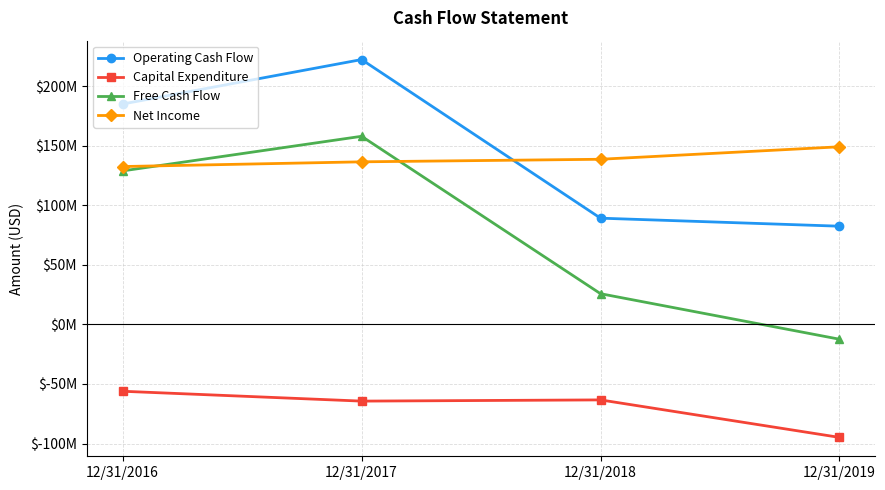

Reading right to left, extract all data points from this chart.

Operating Cash Flow: 12/31/2019=82410000	12/31/2018=89148000	12/31/2017=222288000	12/31/2016=184978000
Capital Expenditure: 12/31/2019=-94859000	12/31/2018=-63396000	12/31/2017=-64409000	12/31/2016=-56139000
Free Cash Flow: 12/31/2019=-12449000	12/31/2018=25752000	12/31/2017=157879000	12/31/2016=128839000
Net Income: 12/31/2019=149061000	12/31/2018=138595000	12/31/2017=136445000	12/31/2016=132485000